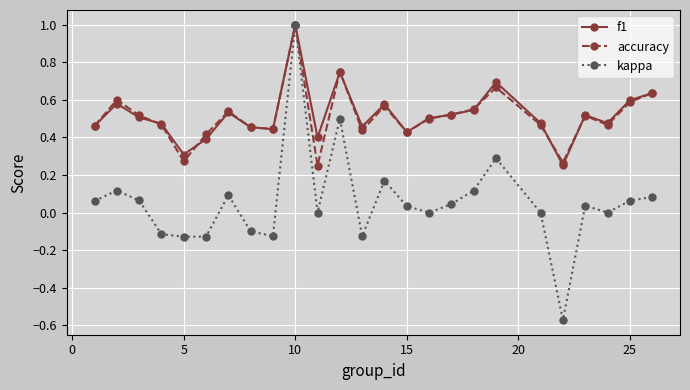

Which series has the widest spread of values?

kappa